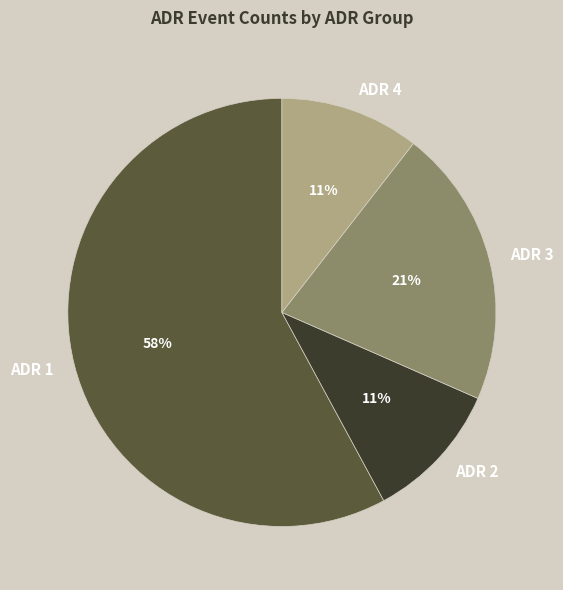

Count the number of slices in the pie.

4